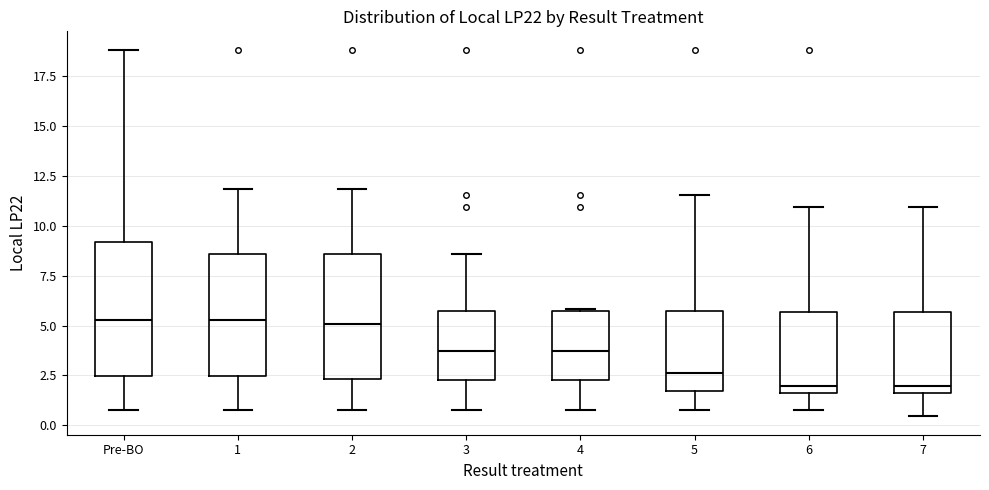

Where does the median line of the box for 4 sit on the y-axis? The values are not printed on the chart, so give them approximately, as read against the axis.

3.5